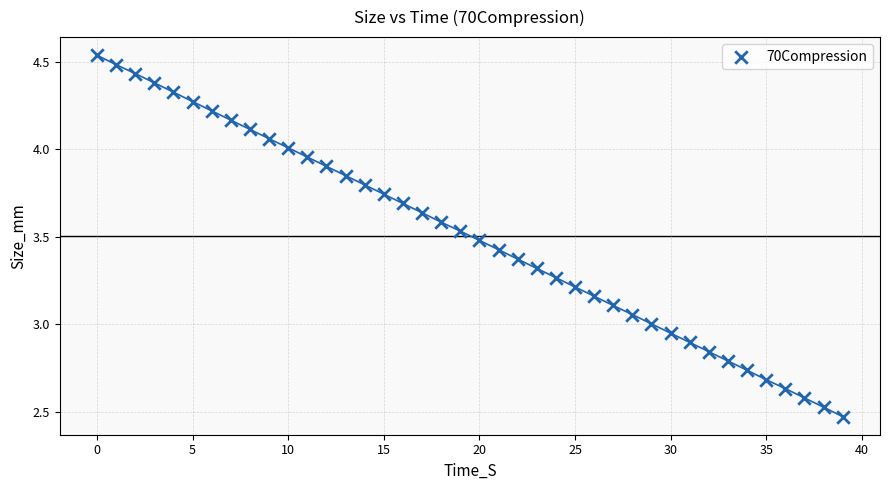

What is the range of Y values (max minus min)?

2.1